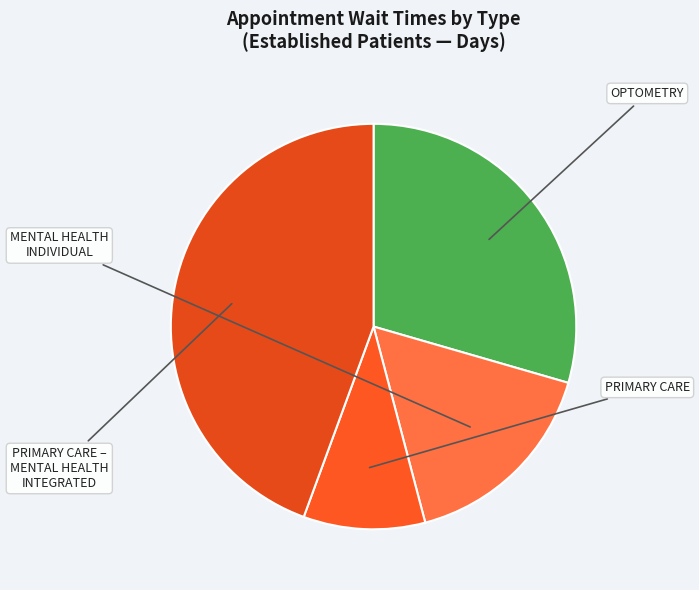

Which slice is the smallest?

PRIMARY CARE